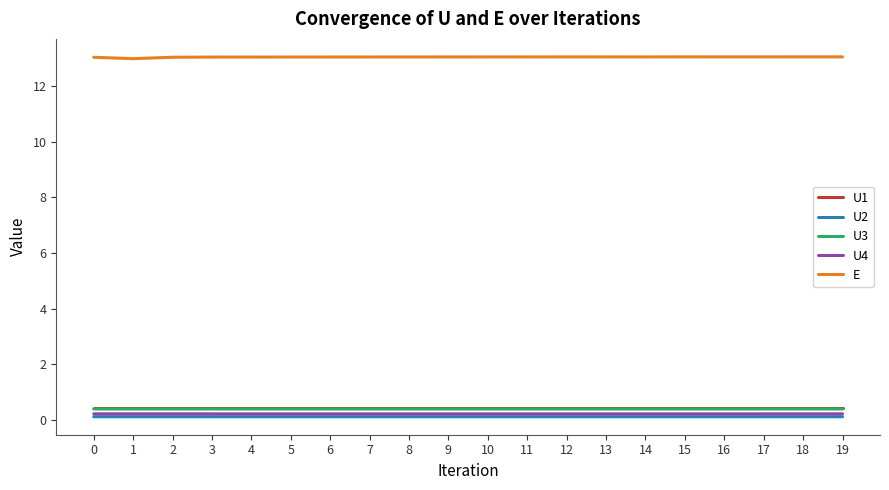

The U1 series shows 0.4 at 2. True or false?

True